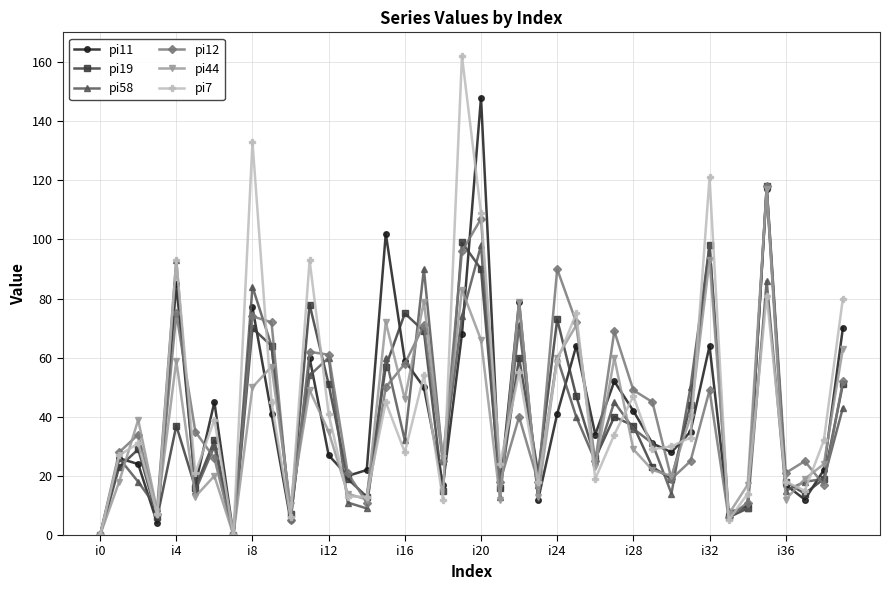

How many lines are shown in the chart?

6